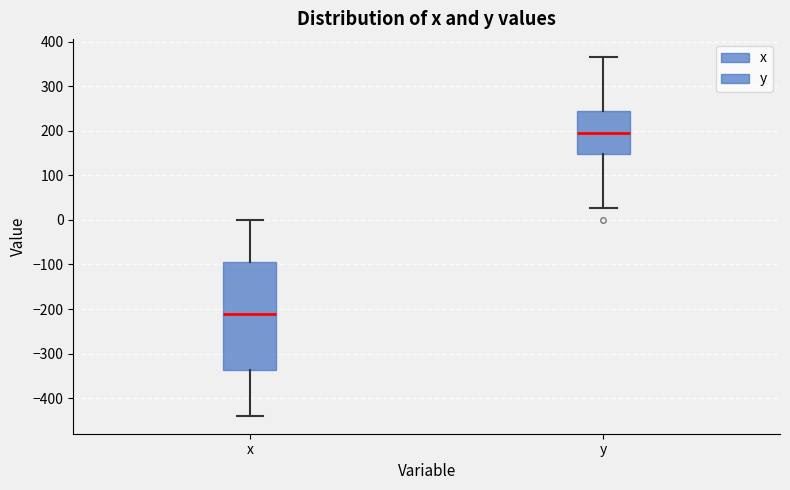

Which box is the tallest, from its lower edge to its upper edge?

x